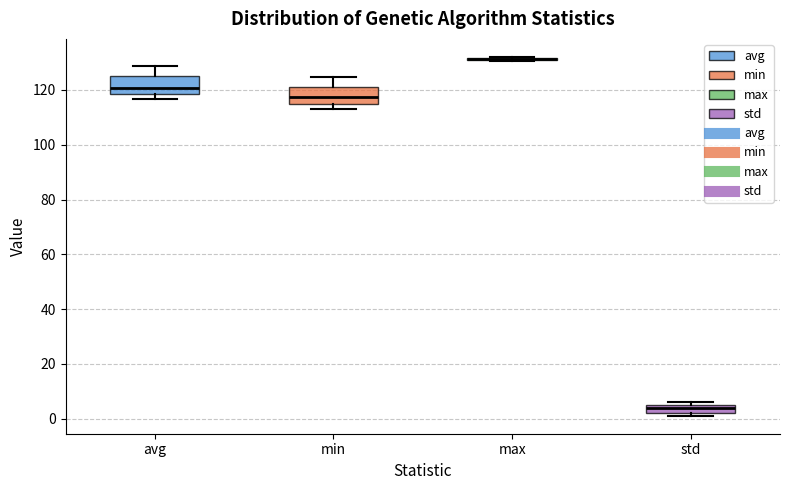

Where is the upper edge of the box for std on the y-axis? The values are not printed on the chart, so give them approximately, as read against the axis.

6